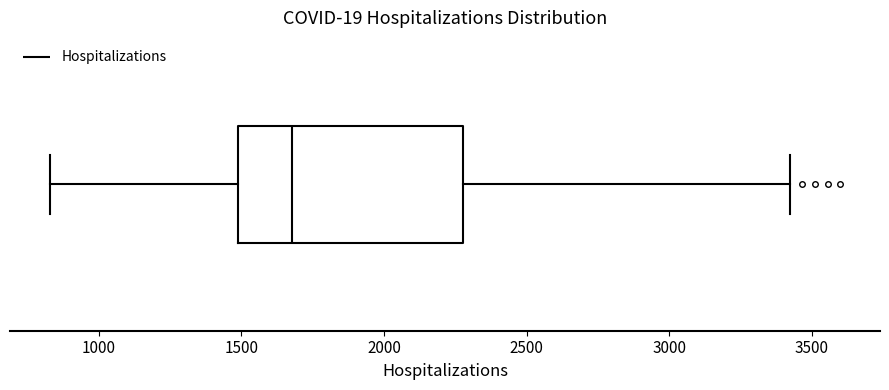

Where is the right edge of the box on the x-axis? The values are not printed on the chart, so give them approximately, as read against the axis.

2300